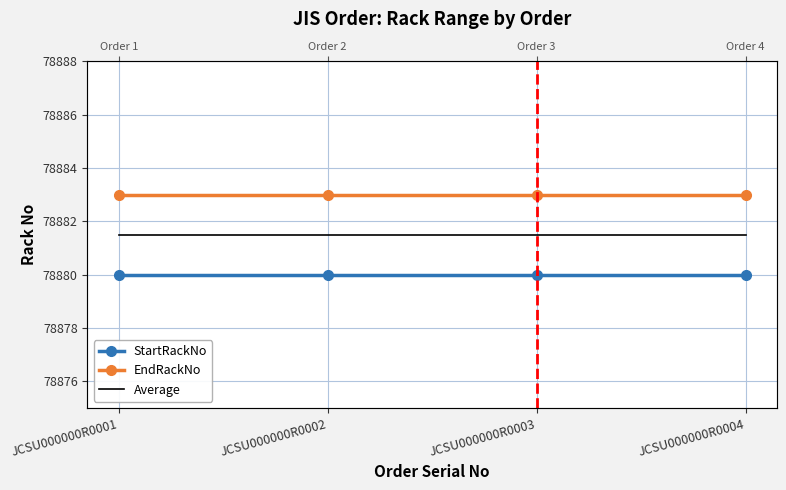

What is the value of the Average point at the 4th from the left?

78881.5